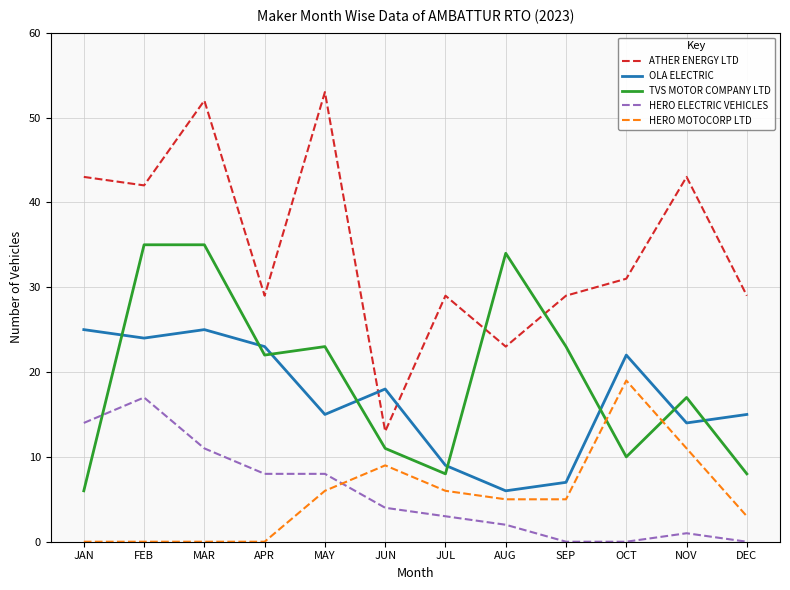

Is the value of ATHER ENERGY LTD at NOV greater than the value of OLA ELECTRIC at SEP?

Yes